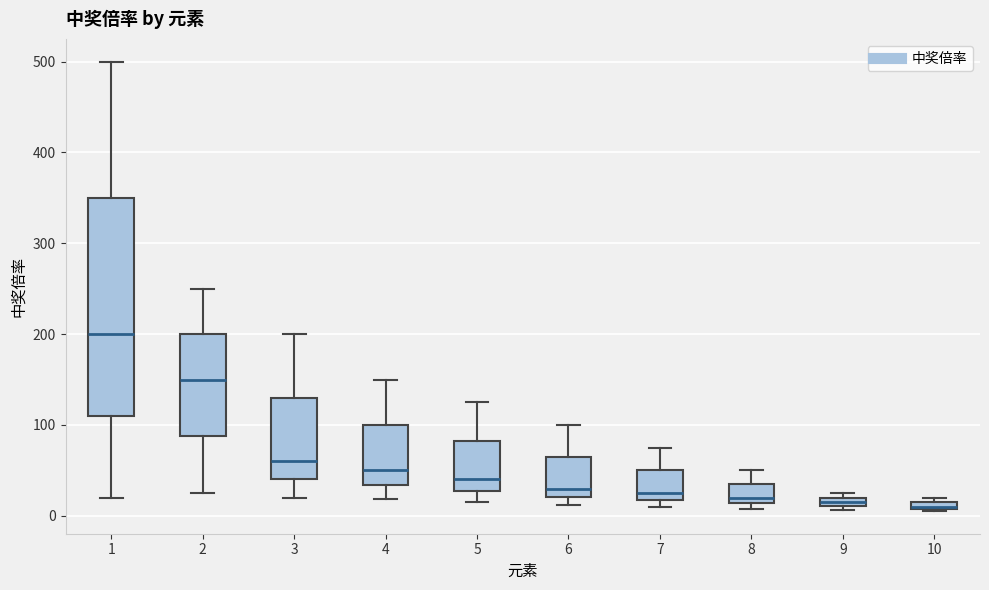

Which box's median line is the highest?

1